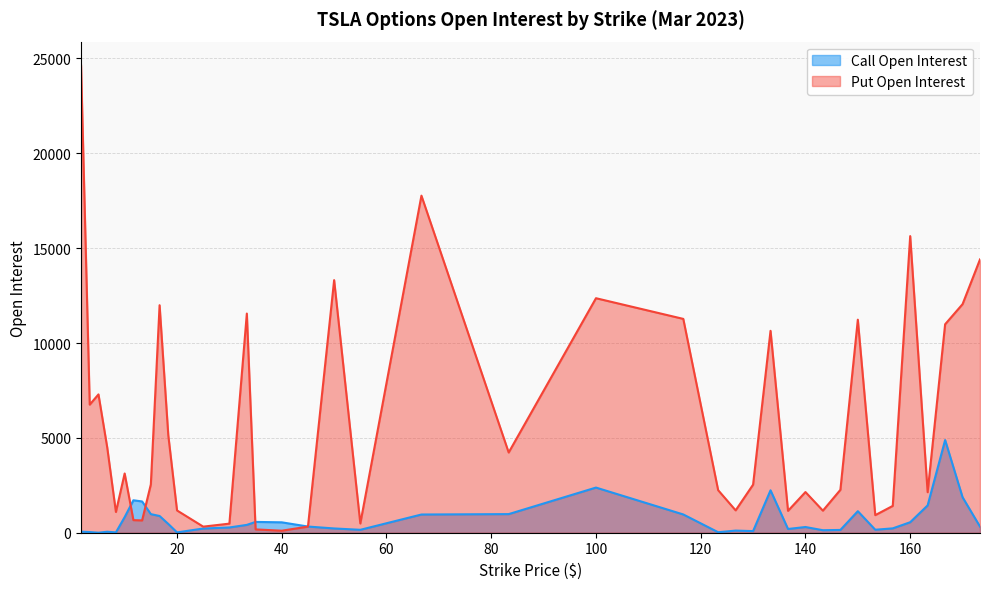

What is the smallest value displayed?

1